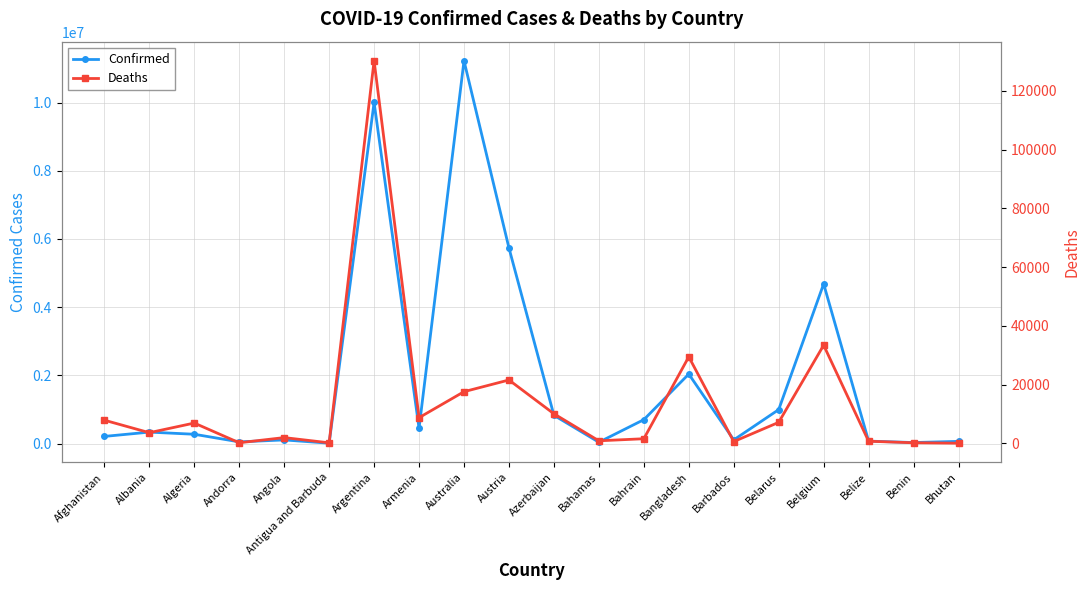

What is the label of the 9th point from the left?

Australia